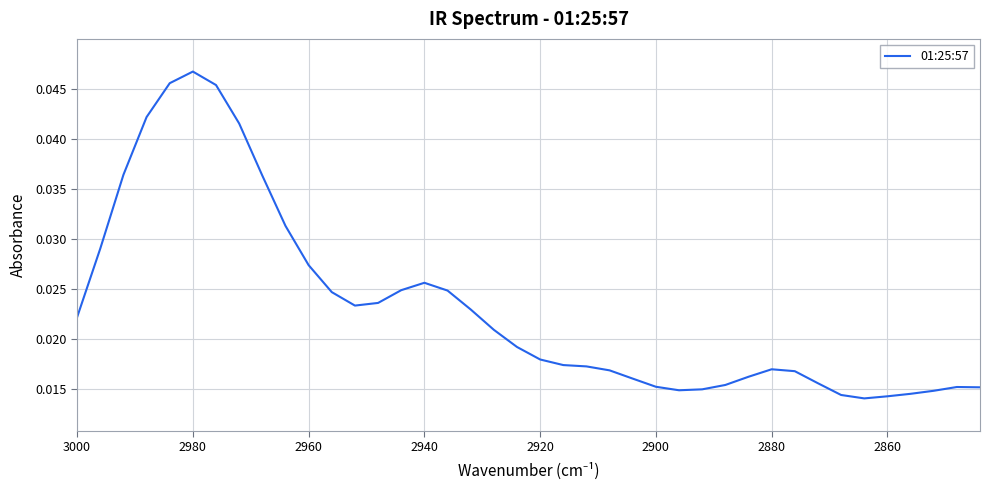

Is this an area chart (filled region under the line)?

No